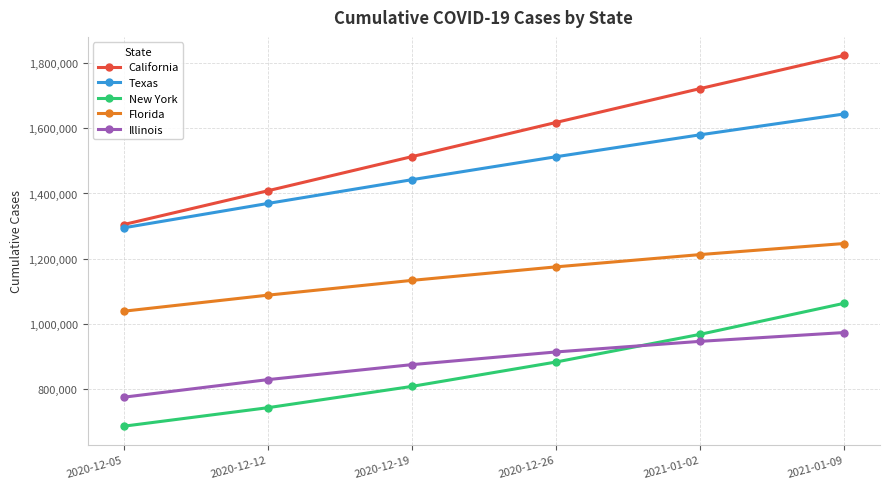

What is the sum of all California values?

9390770